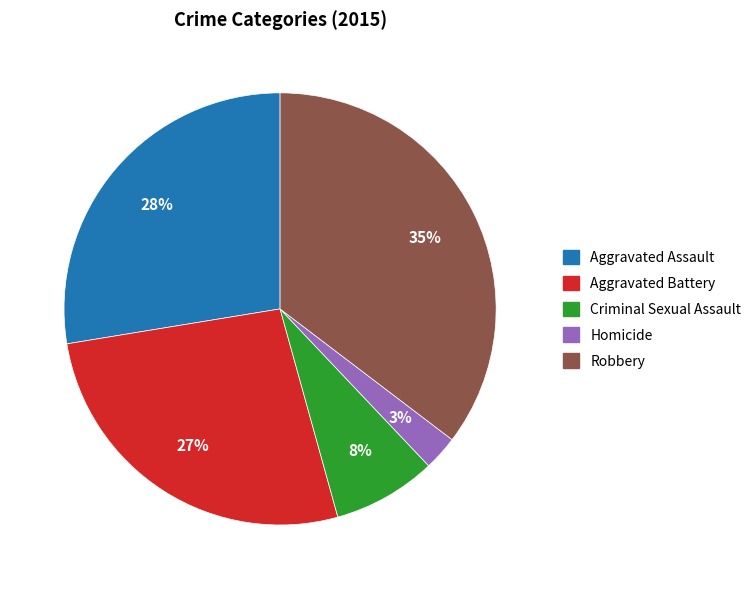

Is the sum of Criminal Sexual Assault and Homicide greater than half?

No